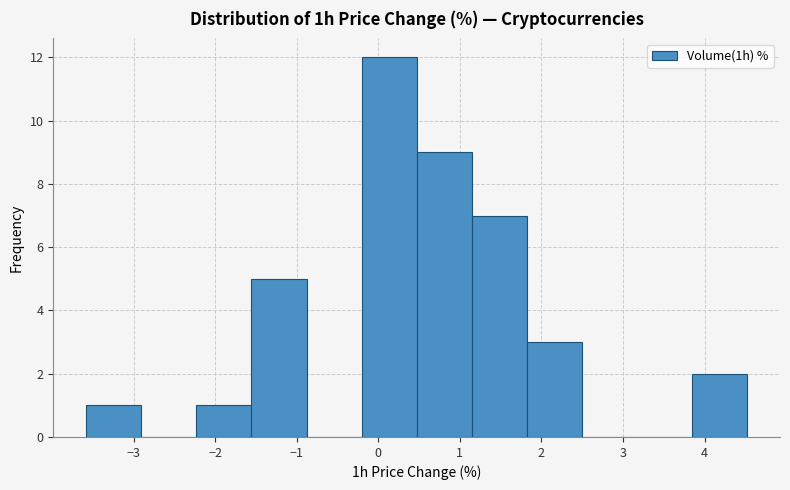

Over which range of the x-axis is the bar tallest?

-0.2 to 0.5